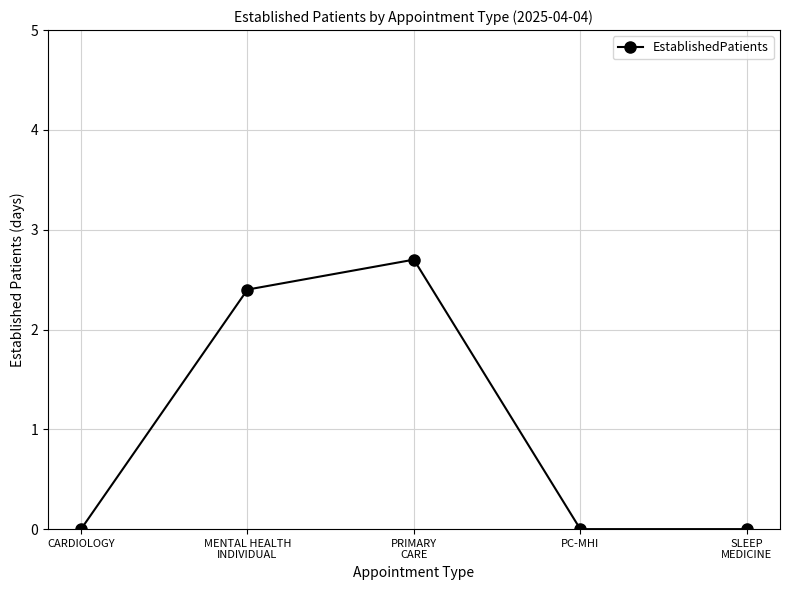

What is the difference between the maximum and minimum values?

2.7